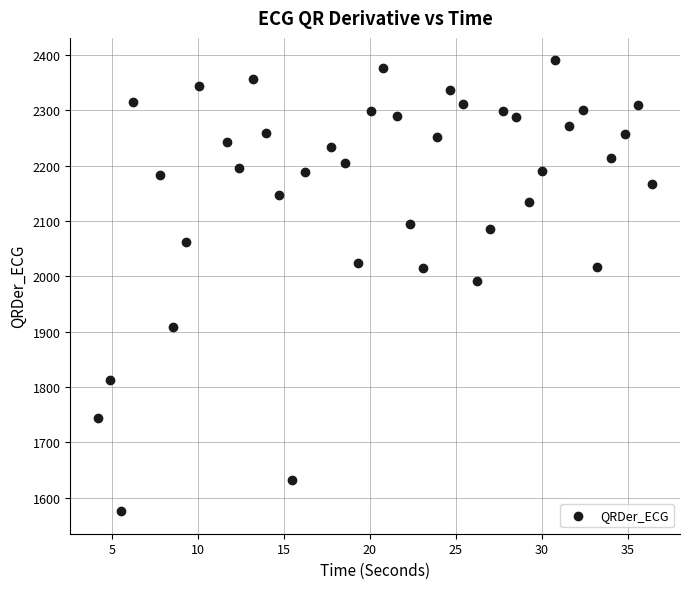

What is the range of Y values (max minus min)?

815.0